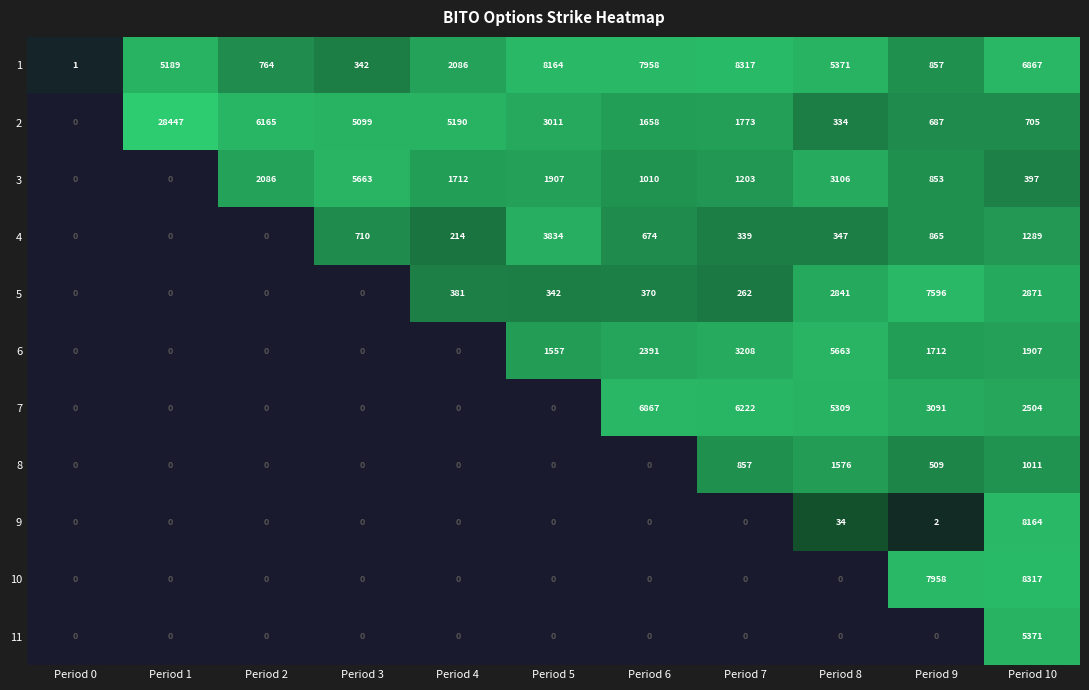

At which label is 3 closest to 2831?

Period 8